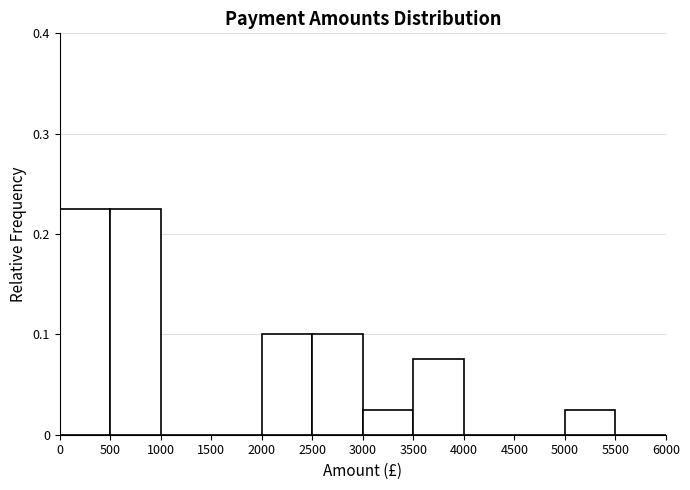

Reading left to right, list every bar in this chart as the range it spans on the x-axis followed by its height. The values are not printed on the chart, so give them approximately, as read against the axis.

0 to 500: 0.23
500 to 1000: 0.23
1000 to 1500: 0
1500 to 2000: 0
2000 to 2500: 0.10
2500 to 3000: 0.10
3000 to 3500: 0.03
3500 to 4000: 0.08
4000 to 4500: 0
4500 to 5000: 0
5000 to 5500: 0.03
5500 to 6000: 0